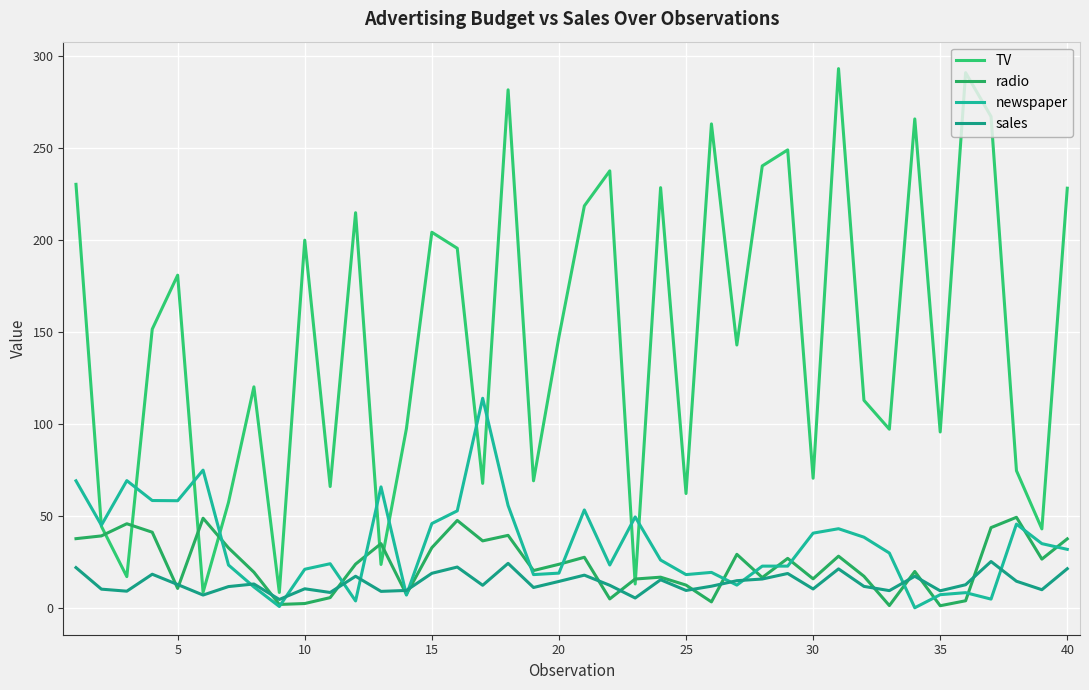

Does the chart have visible grid lines?

Yes